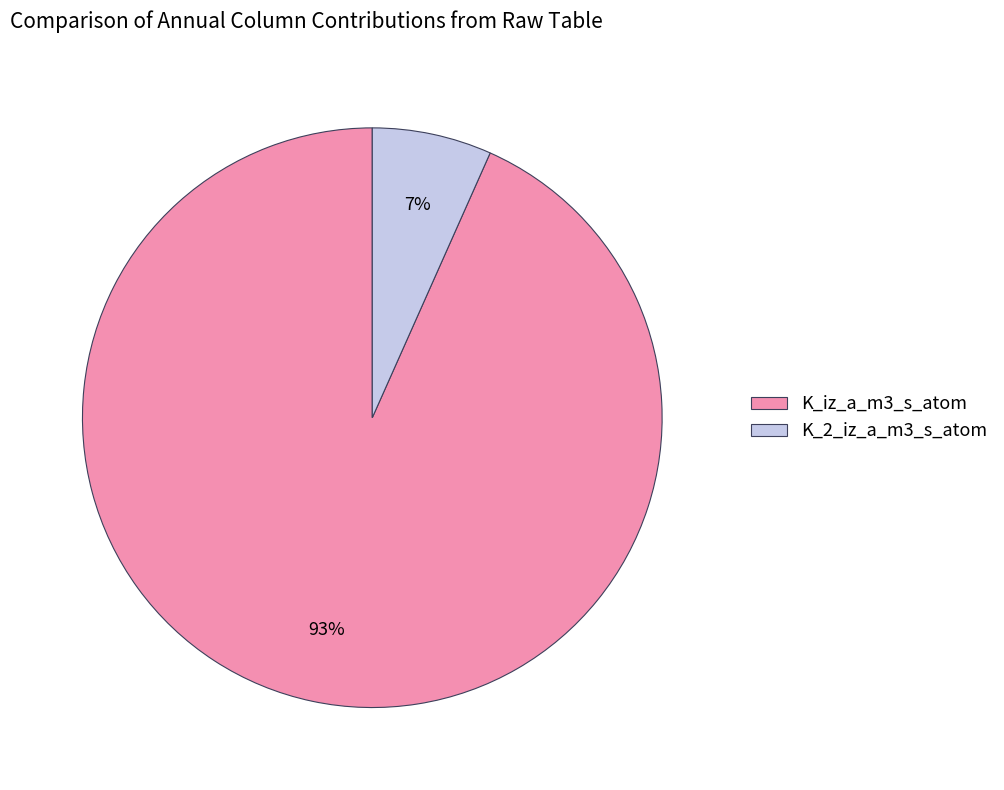

Do K_2_iz_a_m3_s_atom and K_iz_a_m3_s_atom together represent more than half of the pie?

Yes